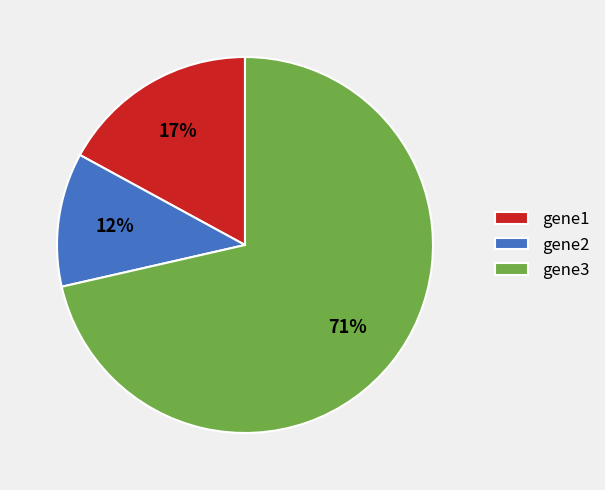

Which slice is the largest?

gene3